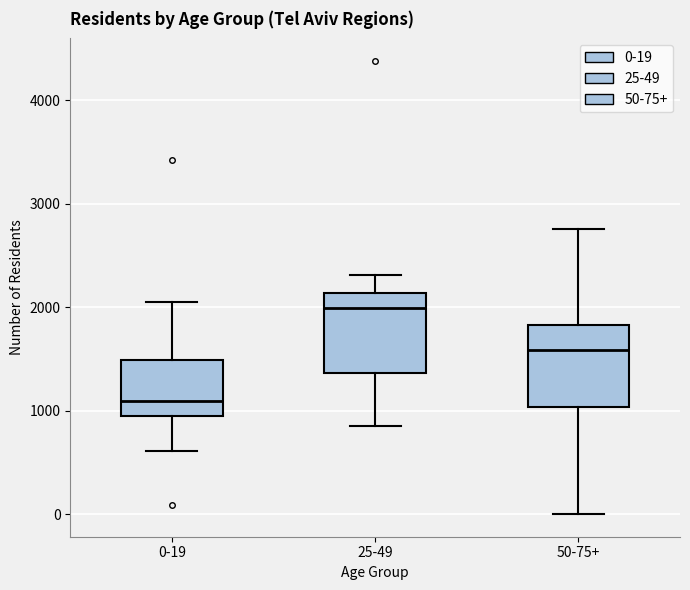

Where is the upper edge of the box for 50-75+ on the y-axis? The values are not printed on the chart, so give them approximately, as read against the axis.

1800